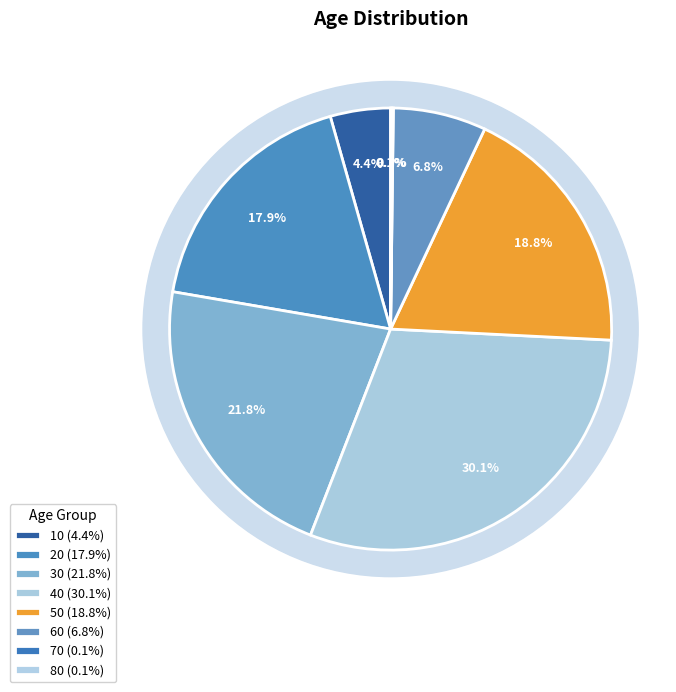

Combined, what portion of the pie is 40 and 20?

48.0%